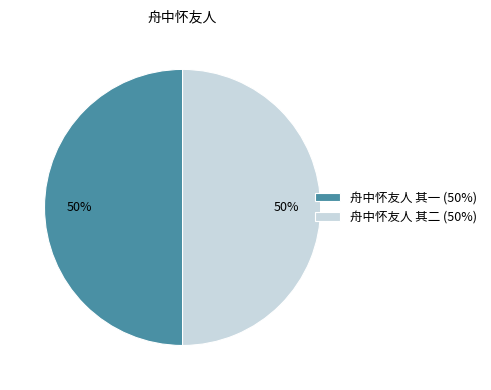

Is it true that 舟中怀友人 其二 (50%) is 50% of the pie?

True